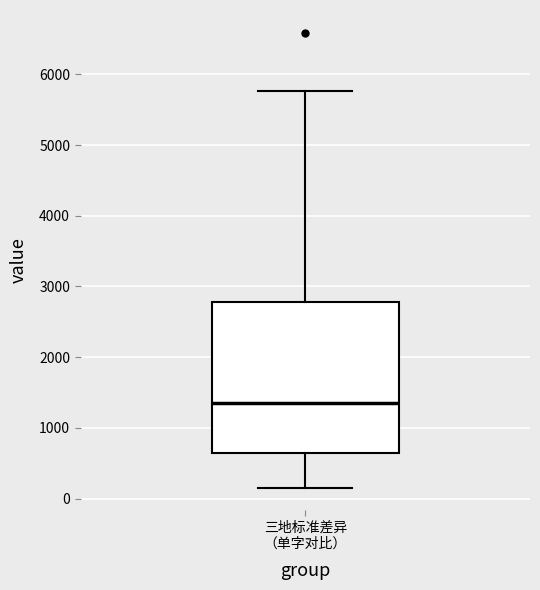

Where is the lower edge of the box for 三地标准差异 （单字对比） on the y-axis? The values are not printed on the chart, so give them approximately, as read against the axis.

600